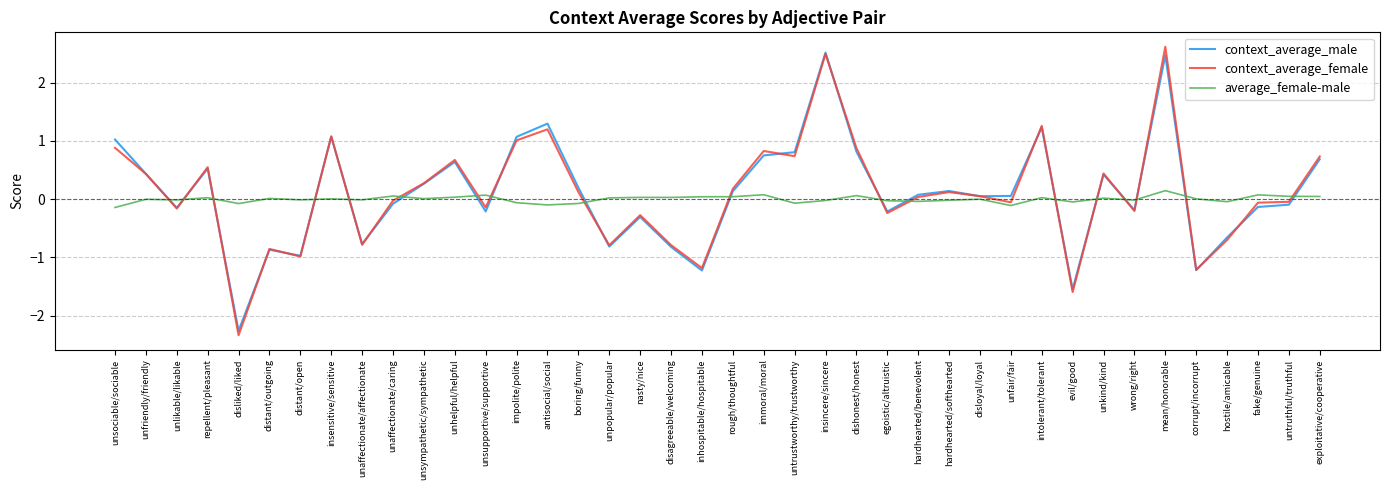

Does the chart display data point markers on the line(s)?

No